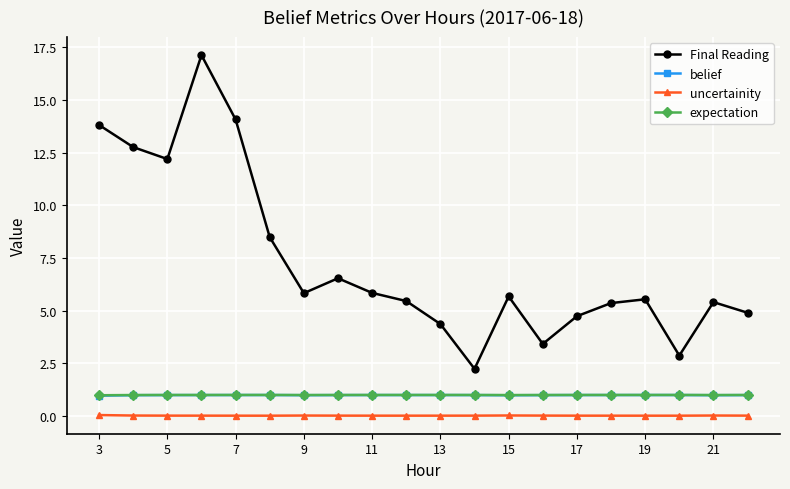

How many categories are shown in the chart?

20